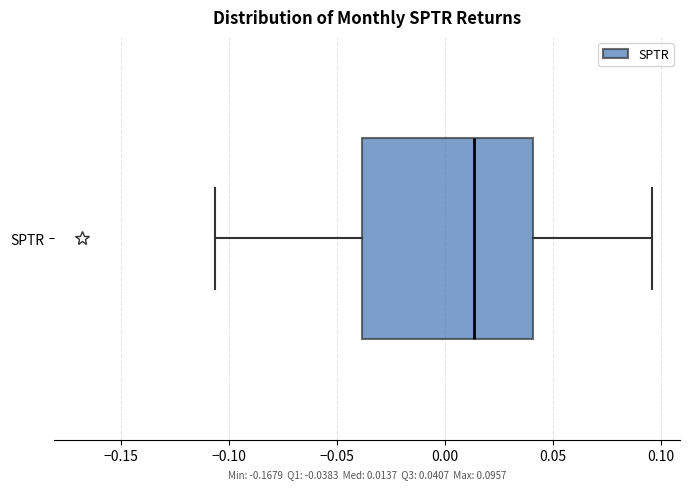

Transcribe this box plot: give where the median line is, the range the box spans, and where the two whiskers end, as read against the x-axis. The values are not printed on the chart, so give them approximately, as read against the axis.

median 0.015, box -0.040 to 0.040, whiskers -0.105 to 0.095